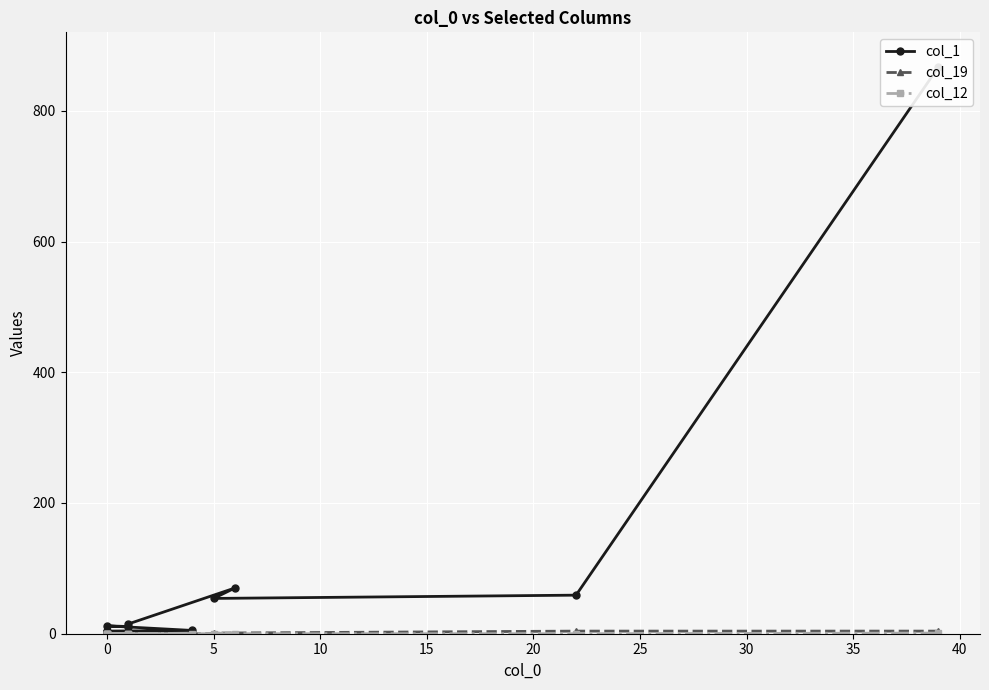

Rank the series by their maximum value, from highest to lowest.

col_1, col_19, col_12